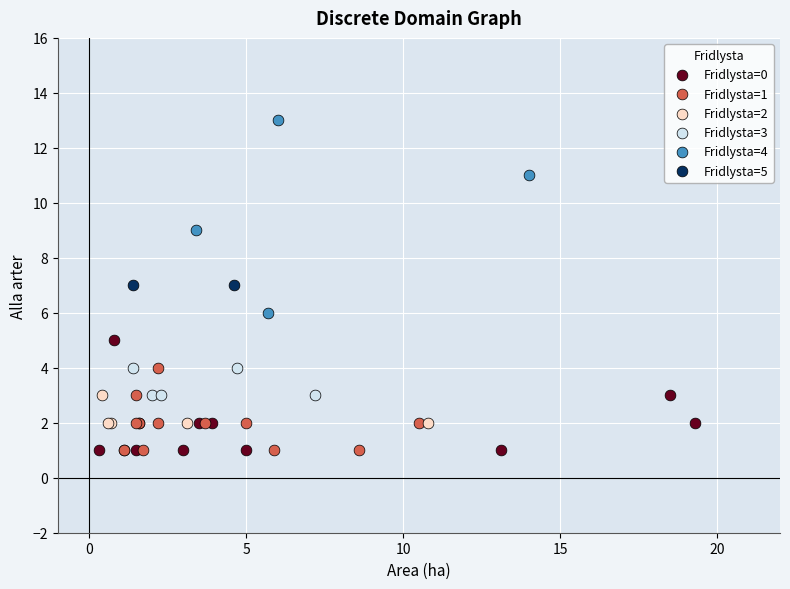

What are all the series names shown in the legend?

Fridlysta=0, Fridlysta=1, Fridlysta=2, Fridlysta=3, Fridlysta=4, Fridlysta=5